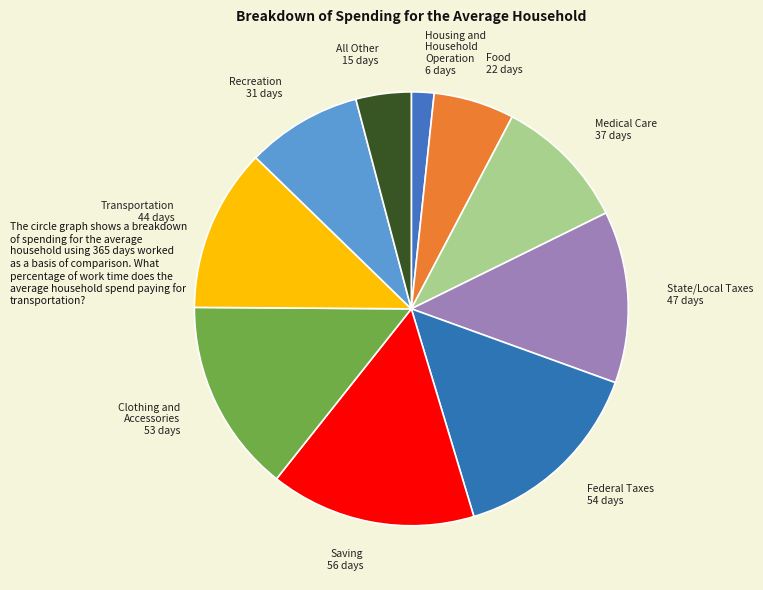

What is the largest slice in the pie chart?

Saving